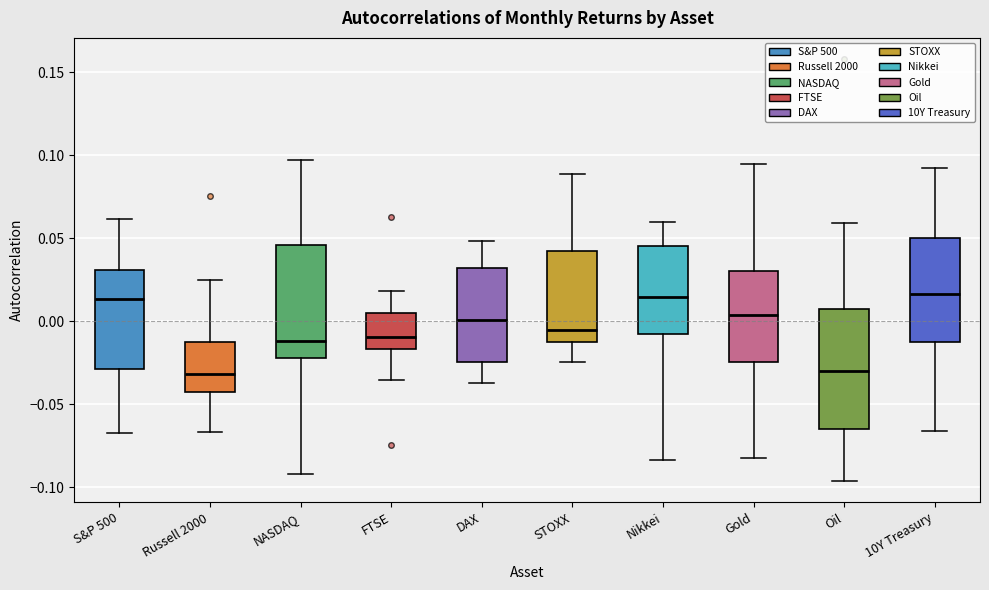

Reading left to right, read every box against the y-axis: the position of its median line, the range the box covers, and the ends of its whiskers. The values are not printed on the chart, so give them approximately, as read against the axis.

S&P 500: median 0.015, box -0.030 to 0.030, whiskers -0.070 to 0.060
Russell 2000: median -0.030, box -0.040 to -0.015, whiskers -0.065 to 0.025
NASDAQ: median -0.010, box -0.020 to 0.045, whiskers -0.090 to 0.095
FTSE: median -0.010, box -0.015 to 0.005, whiskers -0.035 to 0.020
DAX: median 0.000, box -0.025 to 0.030, whiskers -0.035 to 0.050
STOXX: median -0.005, box -0.010 to 0.040, whiskers -0.025 to 0.090
Nikkei: median 0.015, box -0.010 to 0.045, whiskers -0.085 to 0.060
Gold: median 0.005, box -0.025 to 0.030, whiskers -0.080 to 0.095
Oil: median -0.030, box -0.065 to 0.005, whiskers -0.095 to 0.060
10Y Treasury: median 0.015, box -0.015 to 0.050, whiskers -0.065 to 0.090